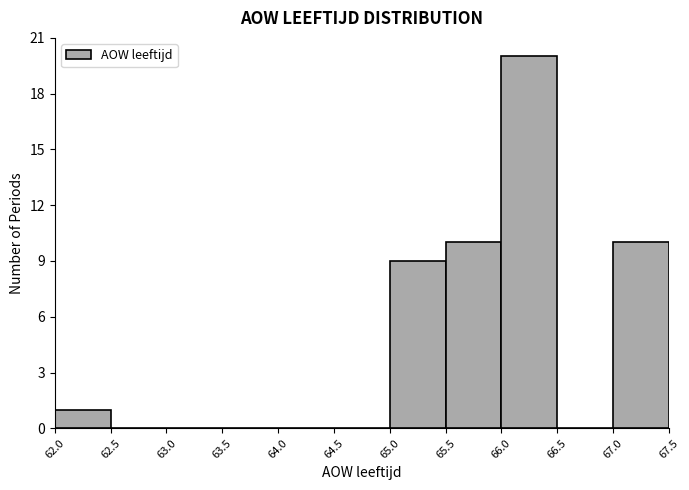

Over which range of the x-axis is the bar tallest?

66.0 to 66.5